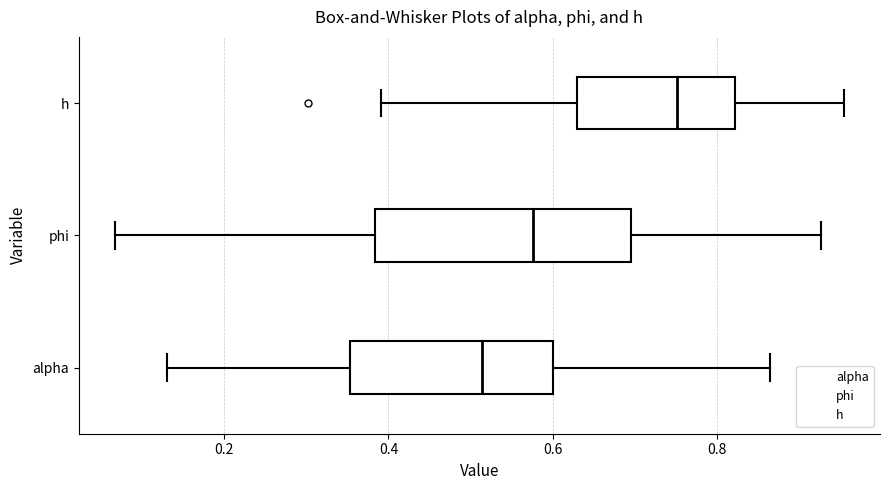

Reading bottom to top, transcribe this box plot: for each box, give where its median line is, the range the box spans, and where its two whiskers end, as read against the x-axis. The values are not printed on the chart, so give them approximately, as read against the axis.

alpha: median 0.52, box 0.36 to 0.60, whiskers 0.14 to 0.86
phi: median 0.58, box 0.38 to 0.70, whiskers 0.06 to 0.92
h: median 0.76, box 0.62 to 0.82, whiskers 0.40 to 0.96